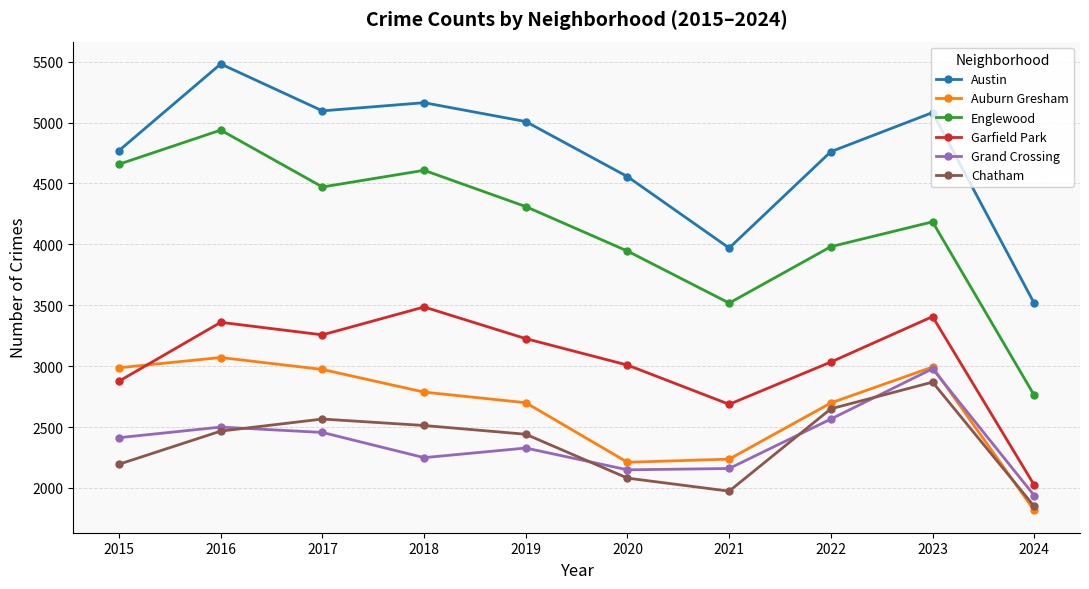

Between 2020 and 2022, which series saw the biggest shift?

Chatham